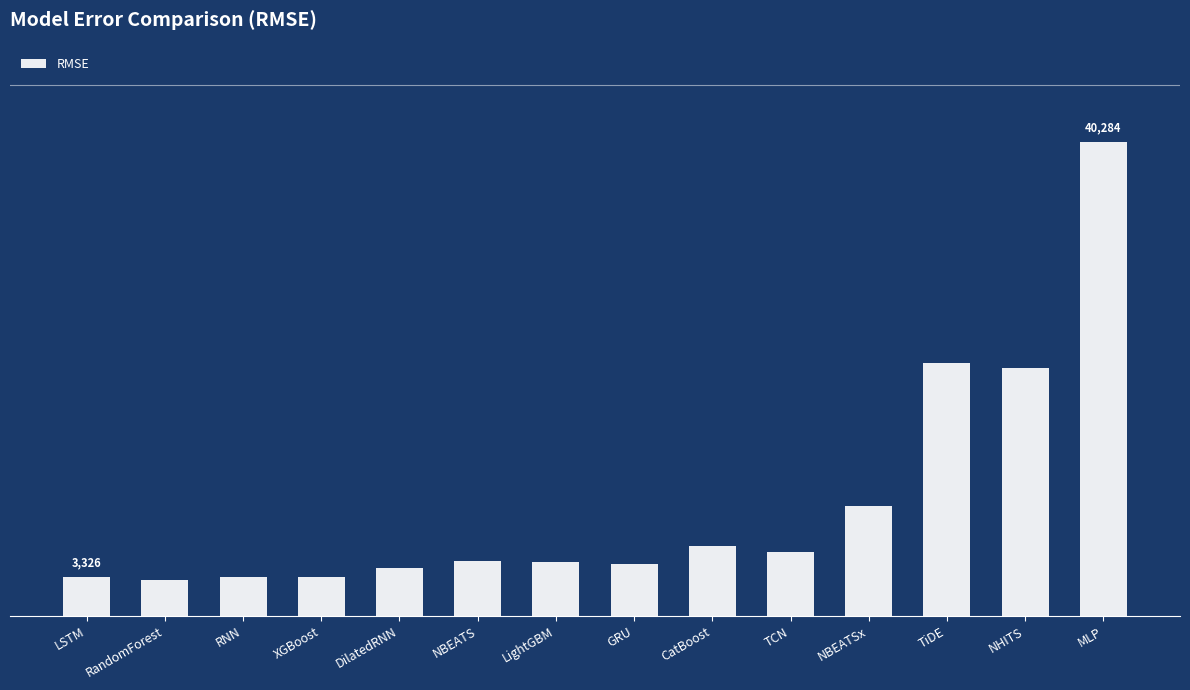

Are the bars horizontal?

No